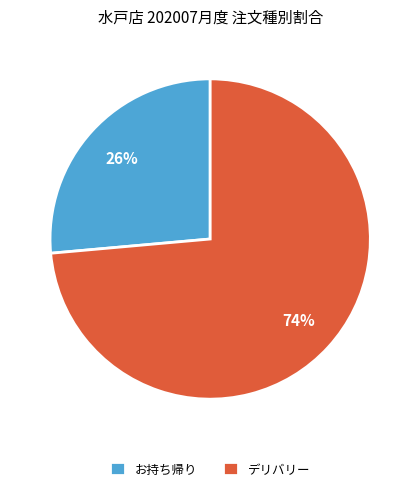

Do デリバリー and お持ち帰り together represent more than half of the pie?

Yes